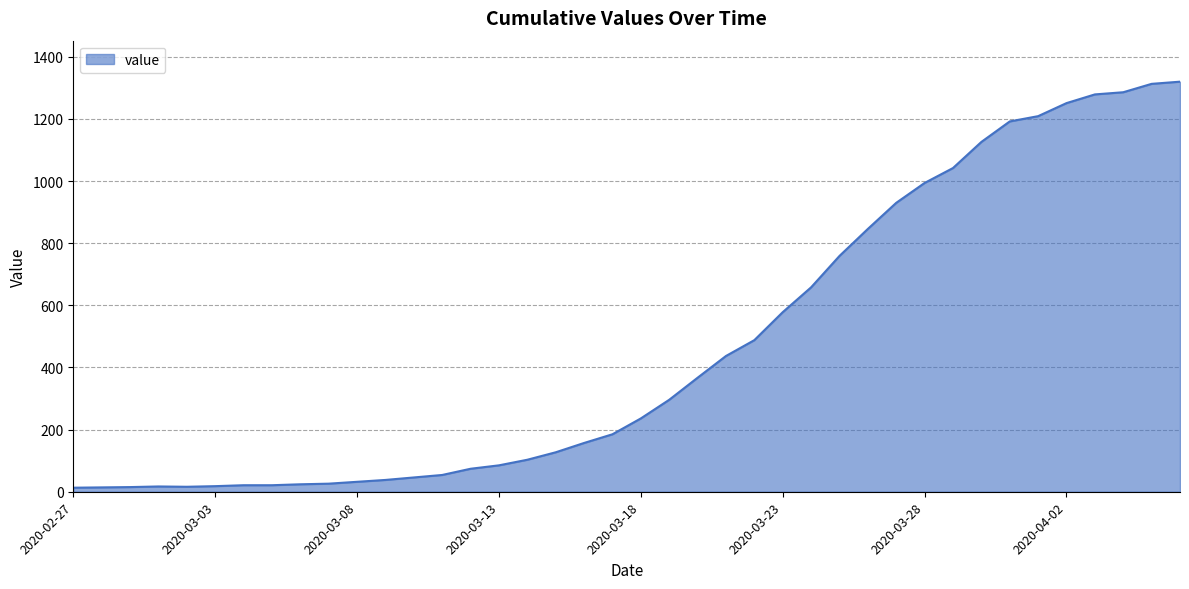

What is the maximum value shown in the chart?

1320